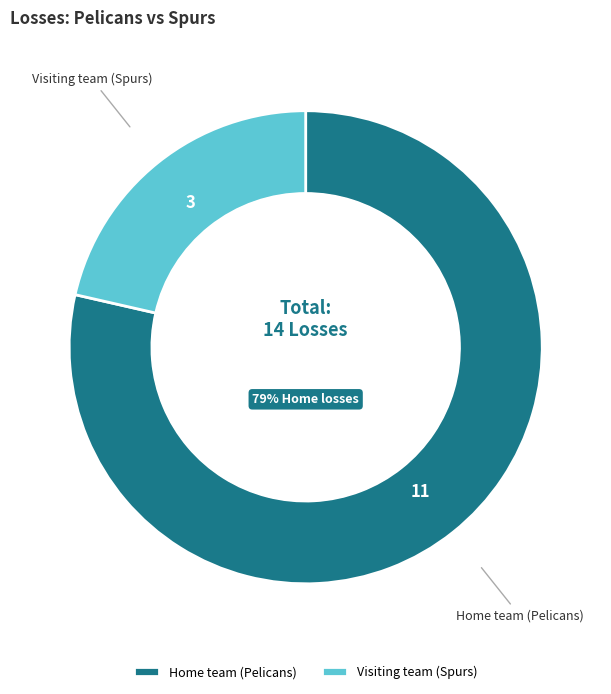

Do Home team (Pelicans) and Visiting team (Spurs) together represent more than half of the pie?

Yes